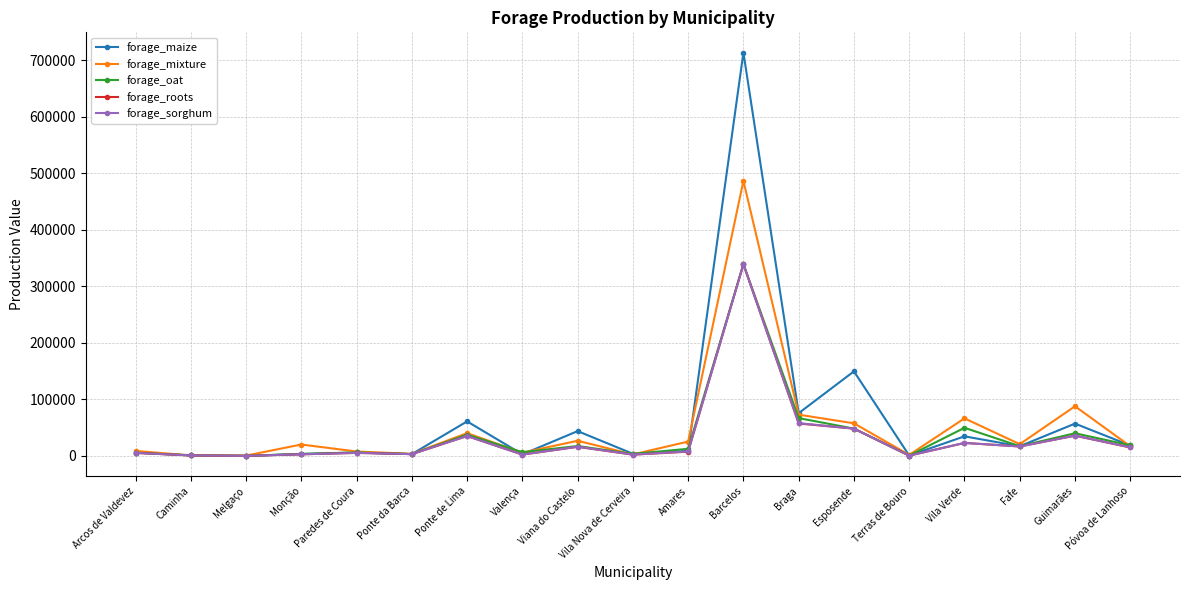

True or false: forage_oat has a value of 16007.9 at Guimarães.

False